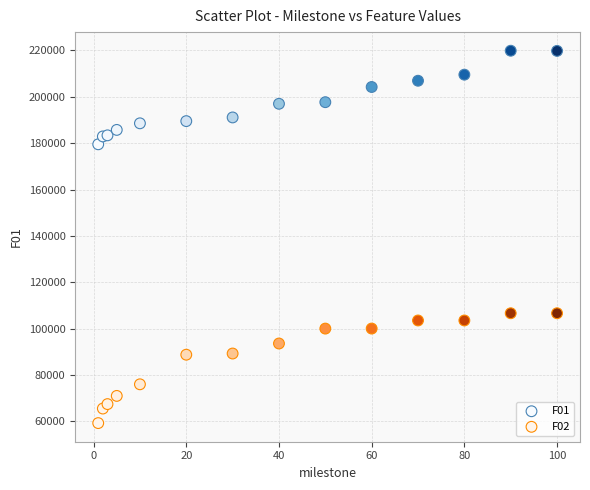

What are all the series names shown in the legend?

F01, F02